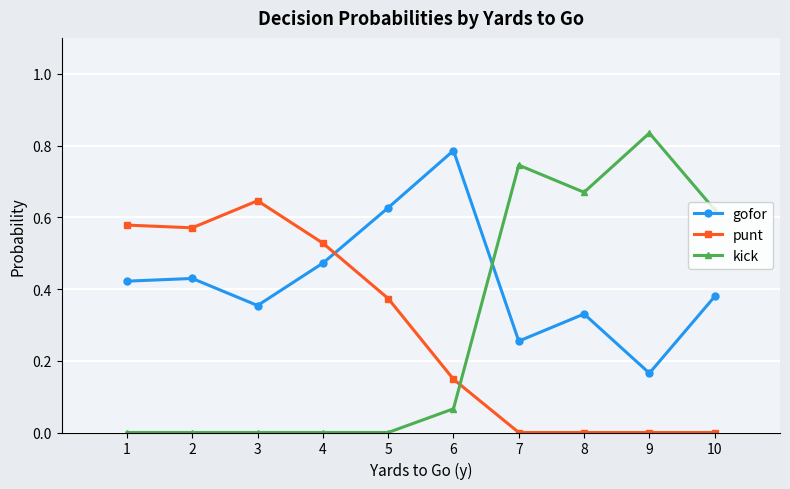

The value of kick at 2 is -0.4. True or false?

False